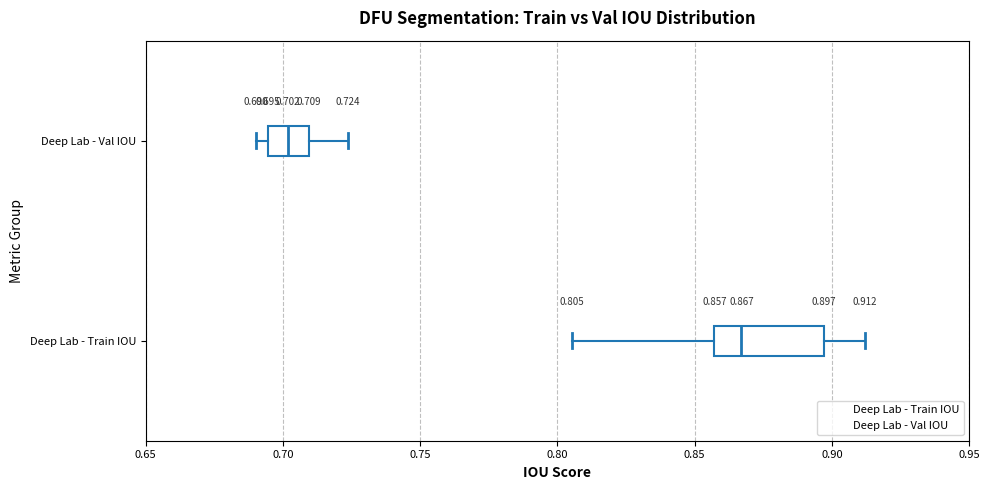

Which box has the furthest to the left median line?

Deep Lab - Val IOU